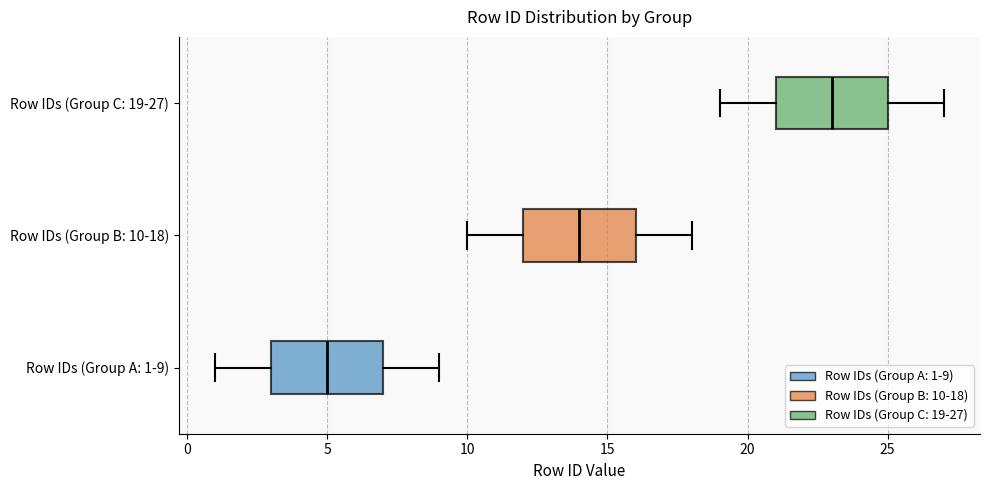

Reading bottom to top, read every box against the x-axis: the position of its median line, the range the box covers, and the ends of its whiskers. The values are not printed on the chart, so give them approximately, as read against the axis.

Row IDs (Group A: 1-9): median 5, box 3 to 7, whiskers 1 to 9
Row IDs (Group B: 10-18): median 14, box 12 to 16, whiskers 10 to 18
Row IDs (Group C: 19-27): median 23, box 21 to 25, whiskers 19 to 27